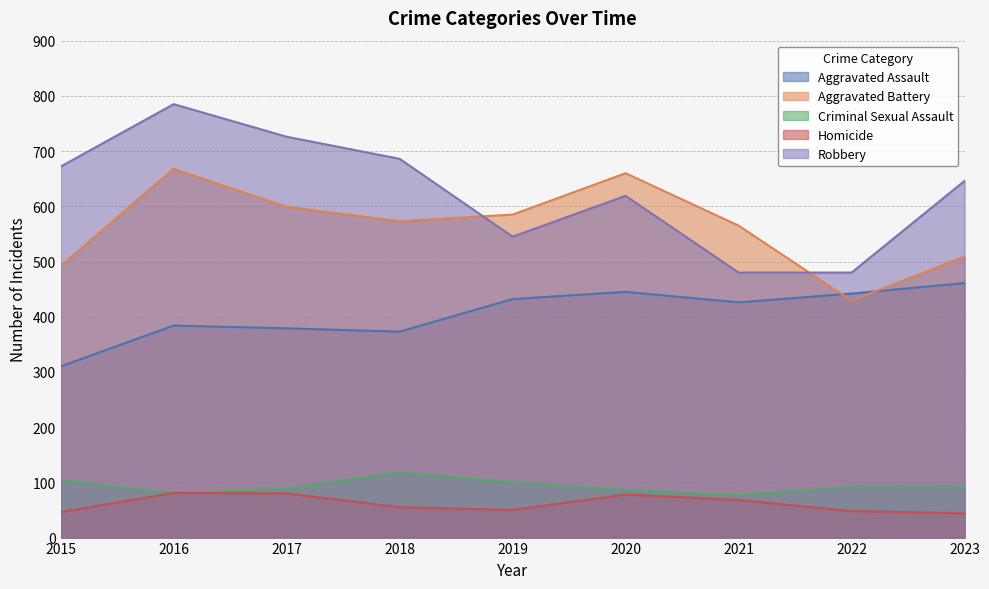

Reading right to left, list all the values displayed in this chart.

Aggravated Assault: 2023=461	2022=442	2021=426	2020=445	2019=432	2018=373	2017=379	2016=384	2015=310
Aggravated Battery: 2023=509	2022=429	2021=565	2020=660	2019=585	2018=573	2017=599	2016=668	2015=492
Criminal Sexual Assault: 2023=92	2022=92	2021=77	2020=86	2019=100	2018=118	2017=89	2016=80	2015=104
Homicide: 2023=44	2022=48	2021=68	2020=78	2019=50	2018=55	2017=80	2016=81	2015=46
Robbery: 2023=646	2022=480	2021=480	2020=619	2019=545	2018=686	2017=726	2016=785	2015=672